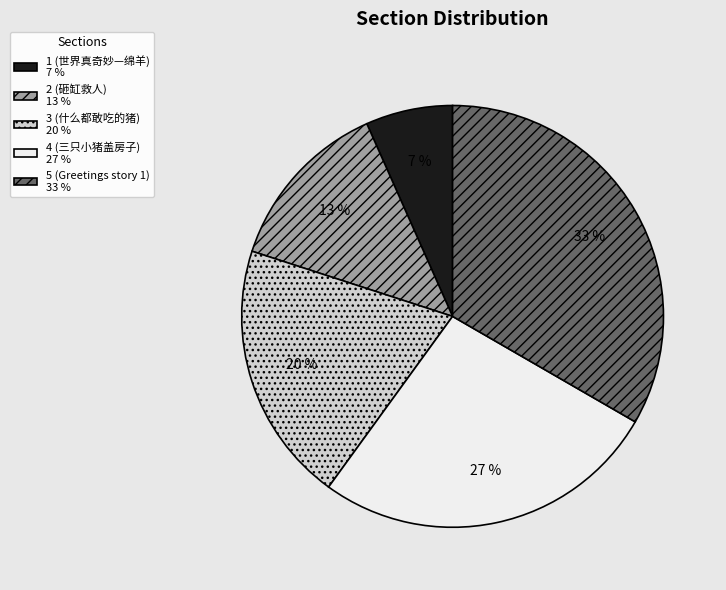

To the nearest percent, what is the combined percentage of 5 (Greetings story 1) and 3 (什么都敢吃的猪)?

53%